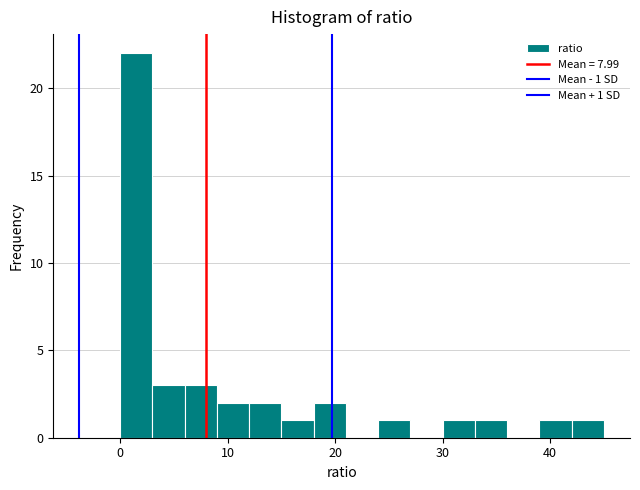

Around what value on the x-axis is the tallest bar? Give the approximate position of its centre, as read against the axis.

2